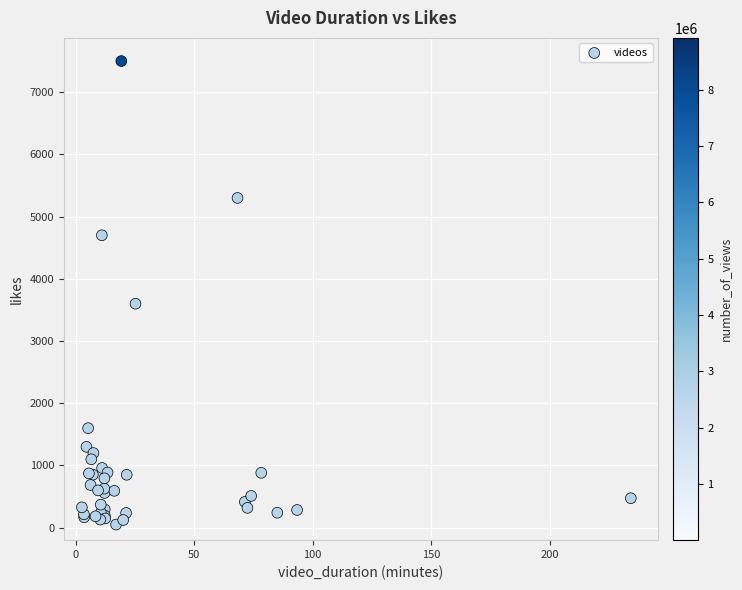

What Y value in the scatter plot is closest to 3775?

3600